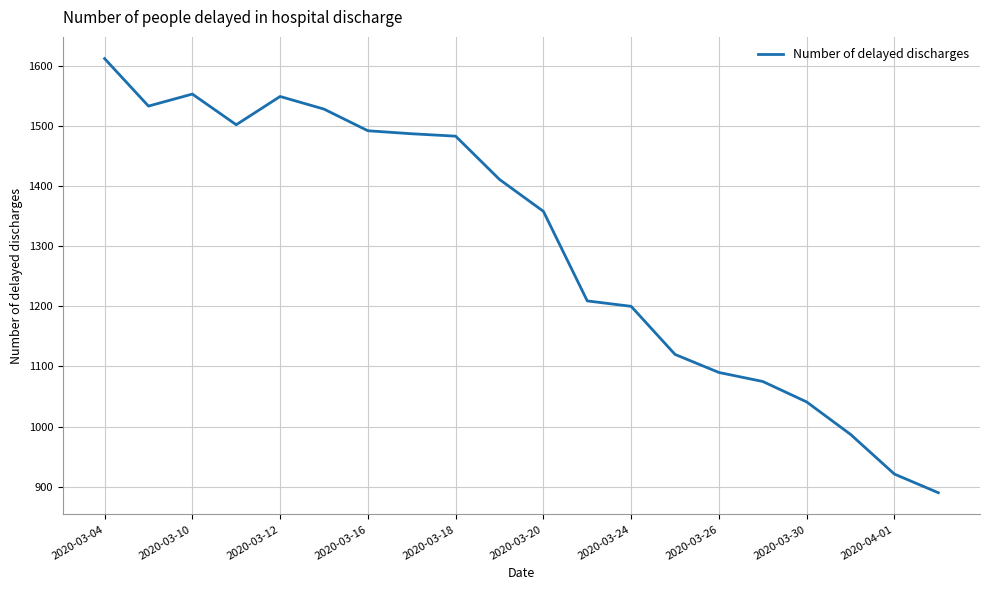

Reading left to right, transcribe all the data shown in this chart.

1612	1533	1553	1502	1549	1528	1492	1487	1483	1411	1358	1209	1200	1120	1090	1075	1041	987	921	890